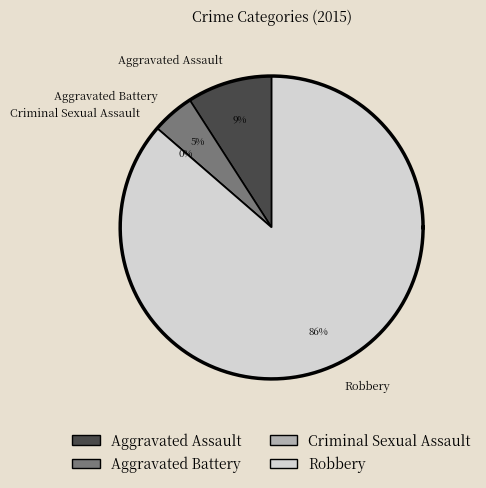

Which category accounts for the majority?

Robbery